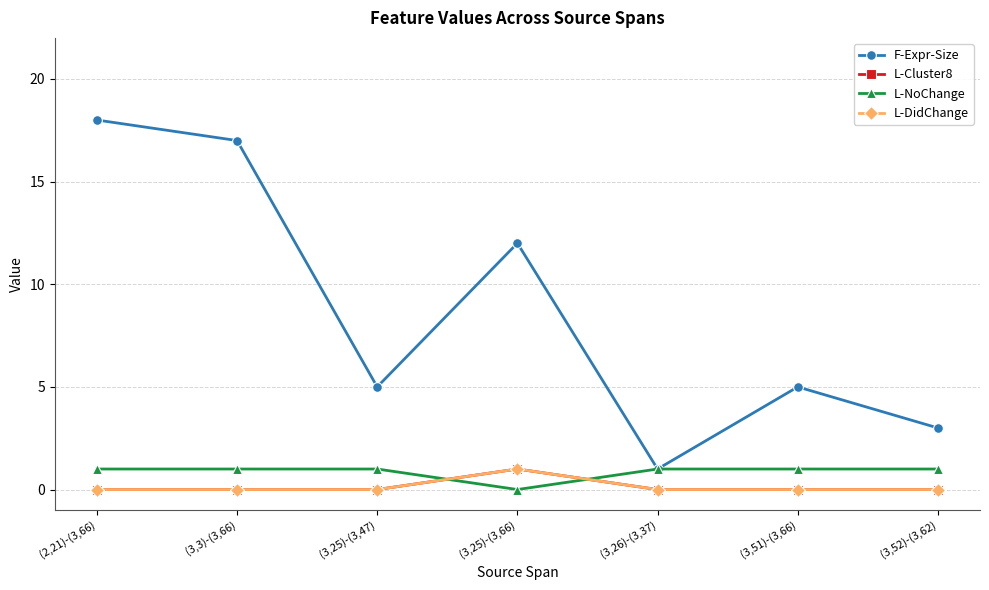

Which series has the largest total across all categories?

F-Expr-Size